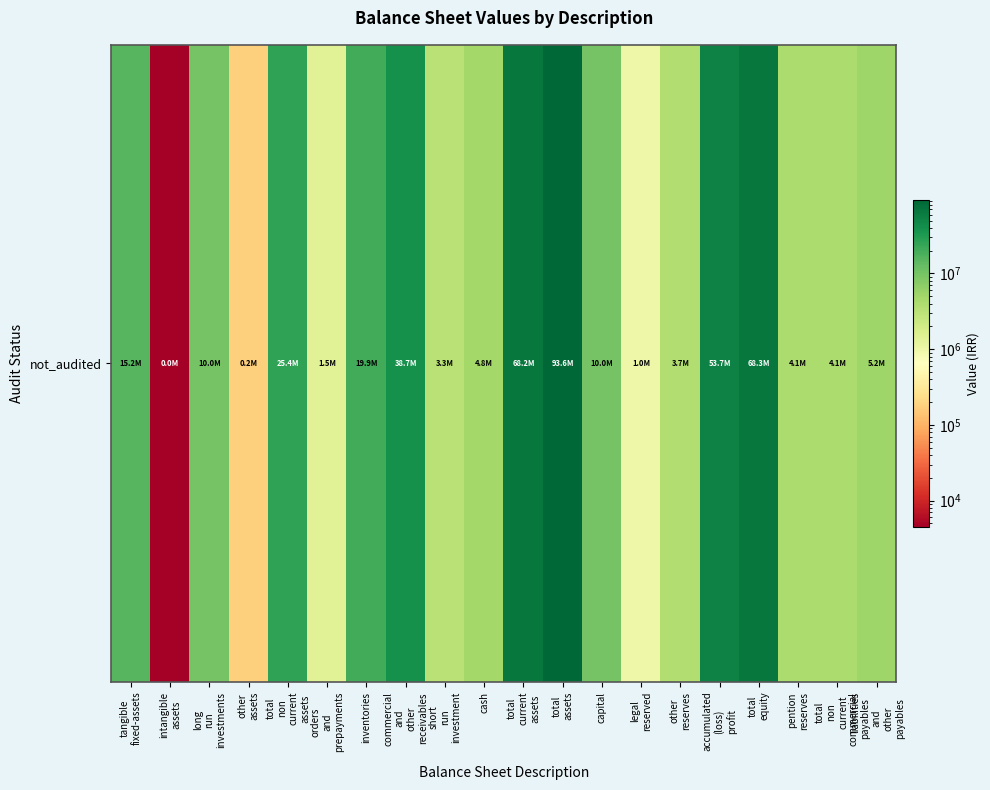

What is the greatest value displayed?

93552917